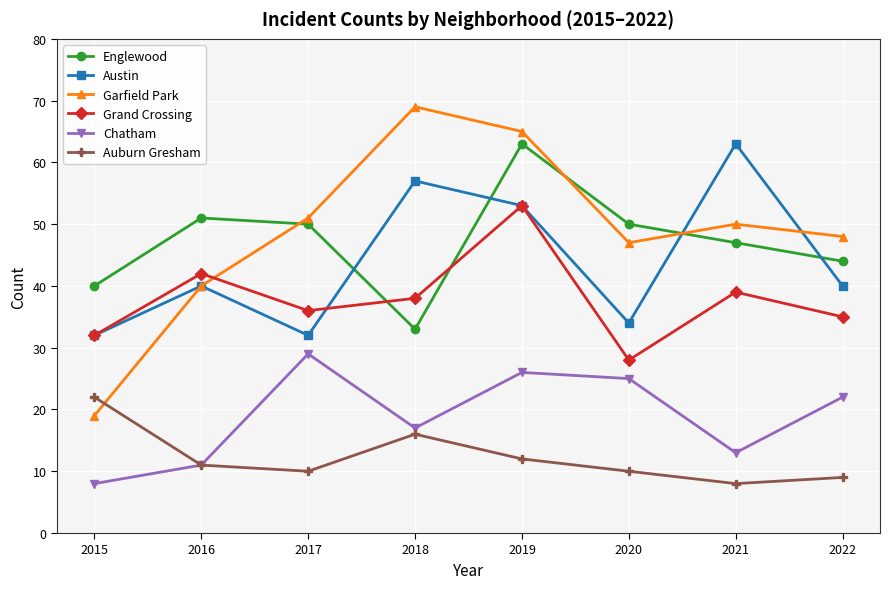

Reading right to left, what are all the values shown in this chart?

Englewood: 2022=44	2021=47	2020=50	2019=63	2018=33	2017=50	2016=51	2015=40
Austin: 2022=40	2021=63	2020=34	2019=53	2018=57	2017=32	2016=40	2015=32
Garfield Park: 2022=48	2021=50	2020=47	2019=65	2018=69	2017=51	2016=40	2015=19
Grand Crossing: 2022=35	2021=39	2020=28	2019=53	2018=38	2017=36	2016=42	2015=32
Chatham: 2022=22	2021=13	2020=25	2019=26	2018=17	2017=29	2016=11	2015=8
Auburn Gresham: 2022=9	2021=8	2020=10	2019=12	2018=16	2017=10	2016=11	2015=22